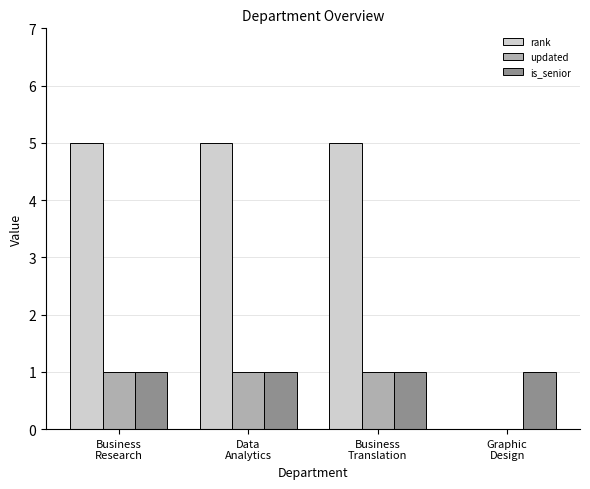

Which series has the largest total across all categories?

rank